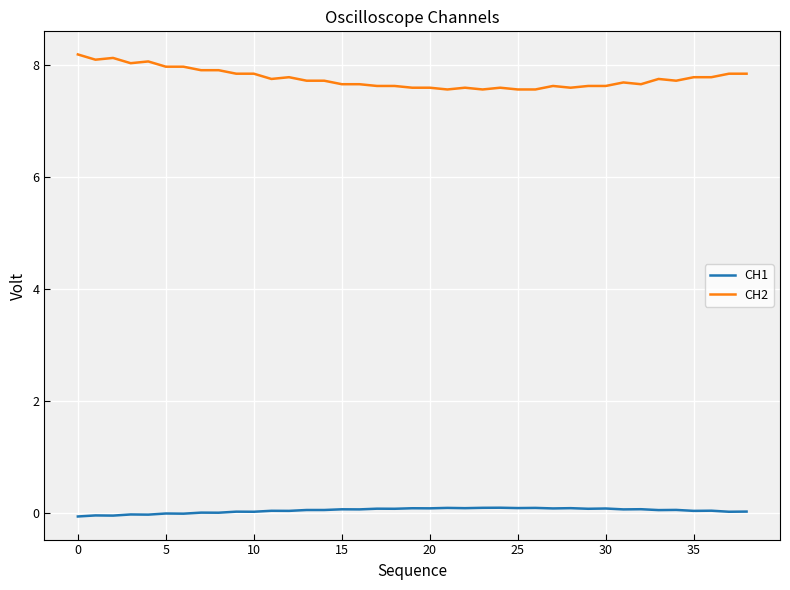

What is the minimum value shown in the chart?

-0.1